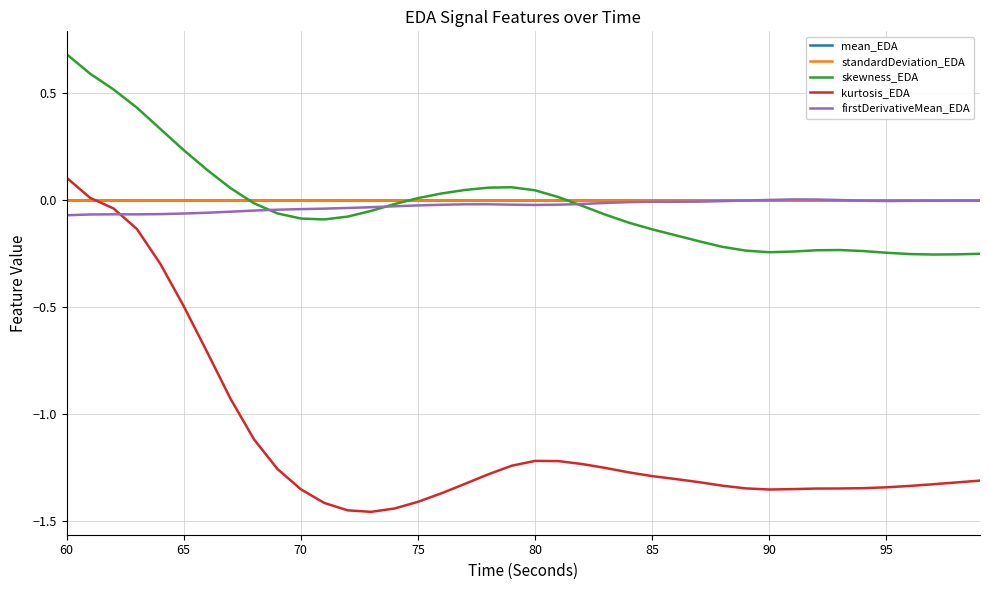

True or false: firstDerivativeMean_EDA and kurtosis_EDA intersect in this chart.

True